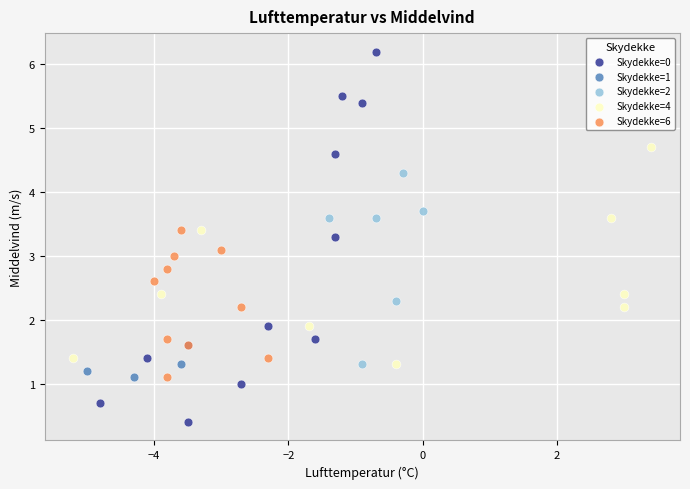

Which series reaches the minimum Y coordinate?

Skydekke=0